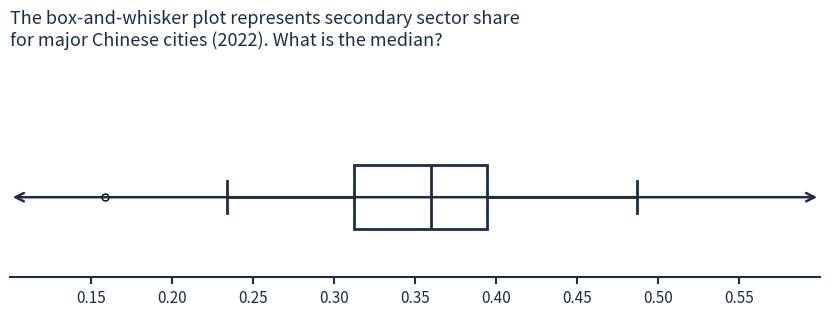

Transcribe this box plot: give where the median line is, the range the box spans, and where the two whiskers end, as read against the x-axis. The values are not printed on the chart, so give them approximately, as read against the axis.

median 0.360, box 0.310 to 0.395, whiskers 0.235 to 0.485